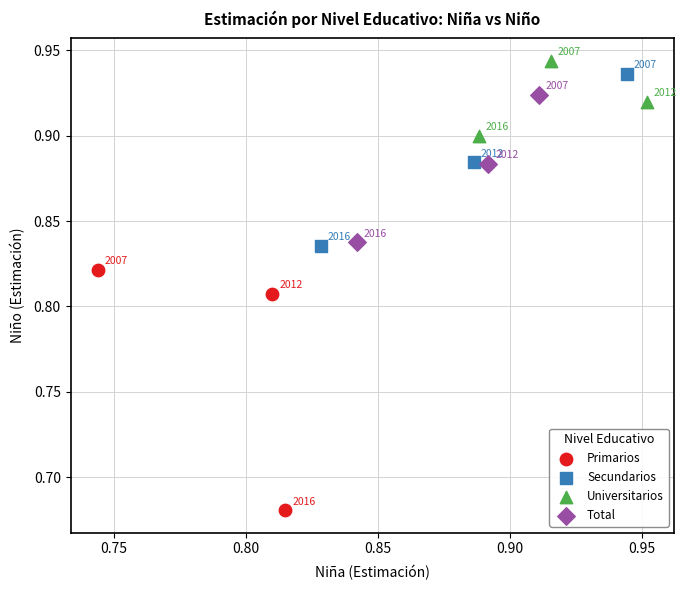

Which series reaches the maximum Y coordinate?

Universitarios